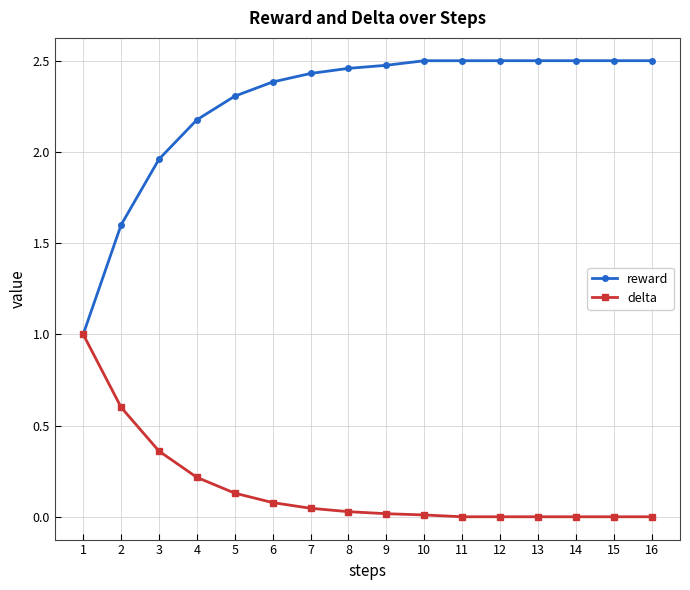

What is the difference between the highest and lowest values at 5?

2.2